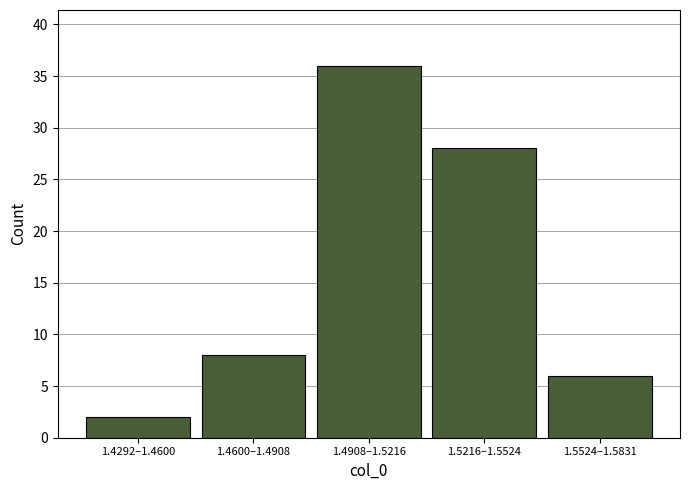

Reading left to right, transcribe all the data shown in this chart.

2	8	36	28	6